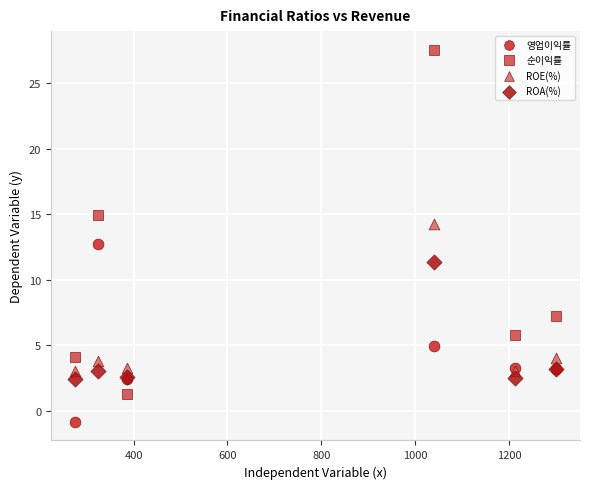

Which series has the largest Y range (max minus min)?

순이익률